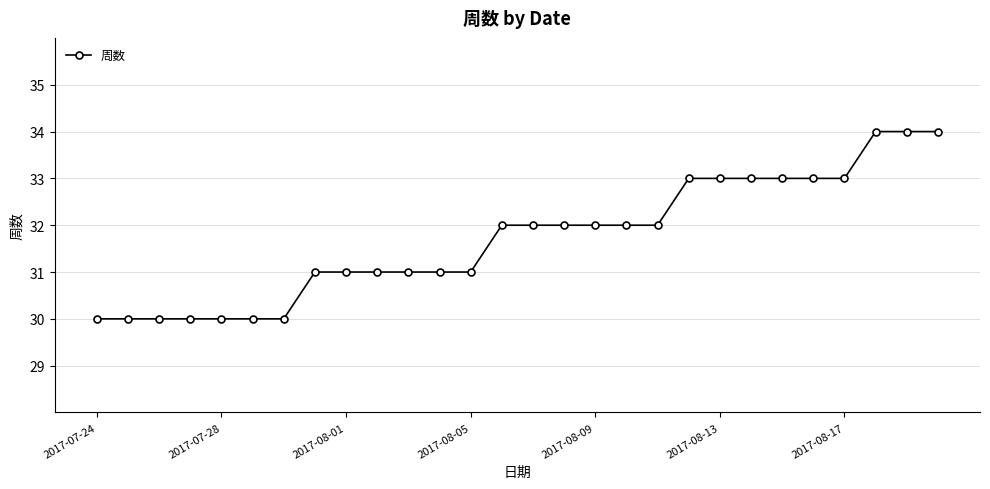

What is the difference between the maximum and second lowest values?

4